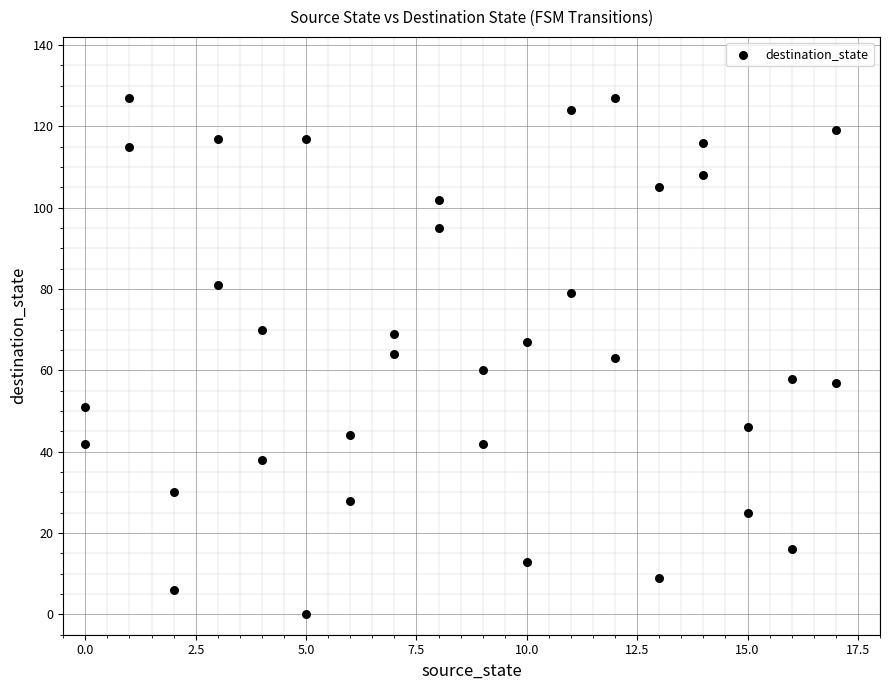

What is the range of X values (max minus min)?

17